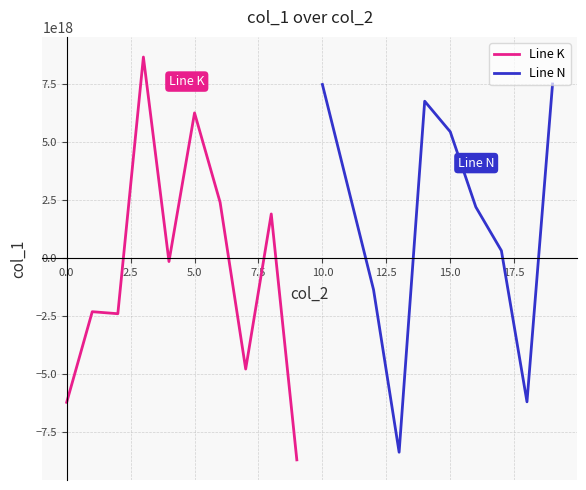

What is the difference between the highest and lowest values at 5.0?

17030392140308051968